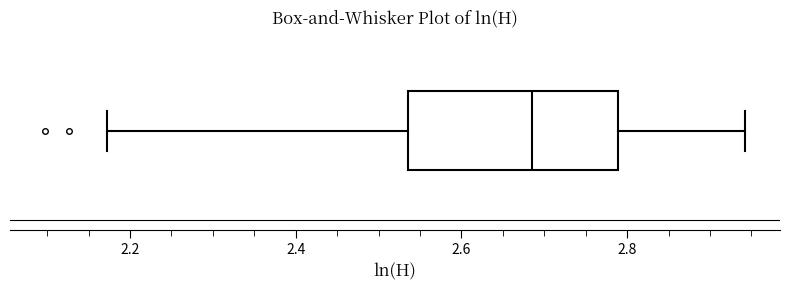

Transcribe this box plot: give where the median line is, the range the box spans, and where the two whiskers end, as read against the x-axis. The values are not printed on the chart, so give them approximately, as read against the axis.

median 2.68, box 2.54 to 2.78, whiskers 2.18 to 2.94